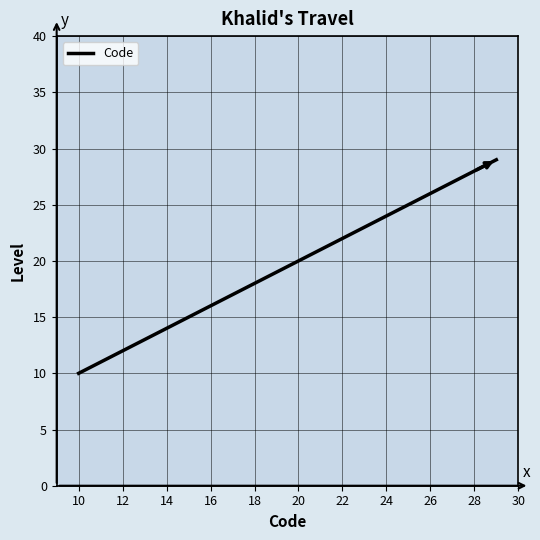

What is the difference between the maximum and second lowest values?

18